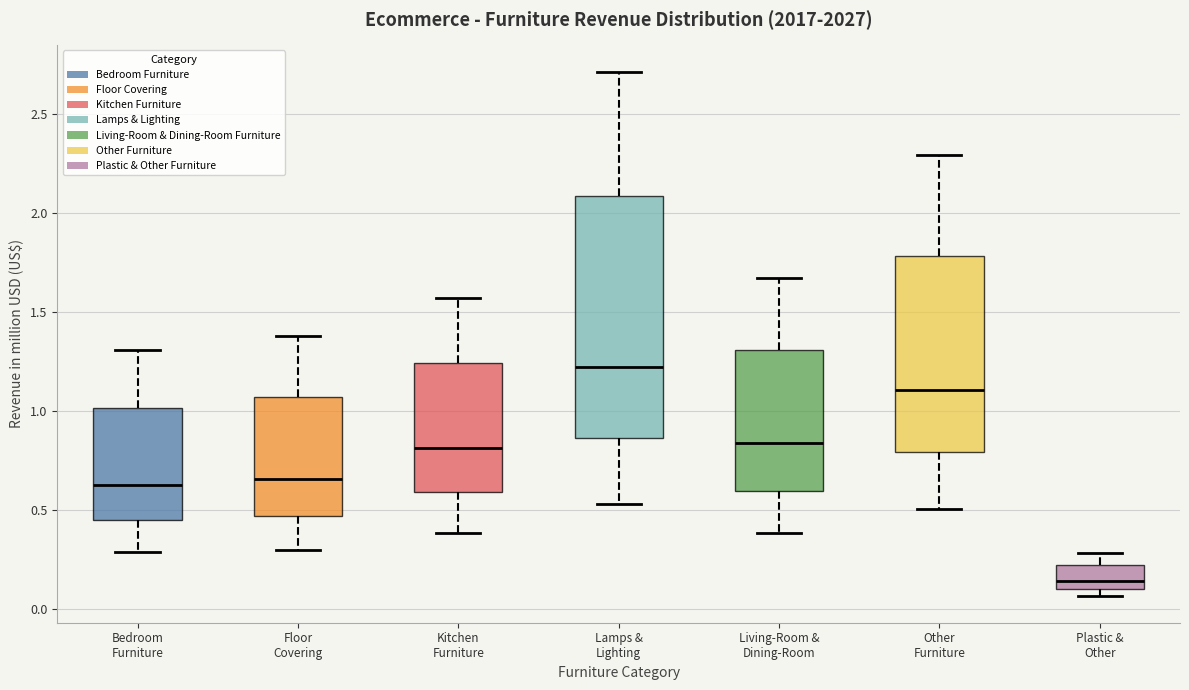

Where does the median line of the box for Bedroom Furniture sit on the y-axis? The values are not printed on the chart, so give them approximately, as read against the axis.

0.65